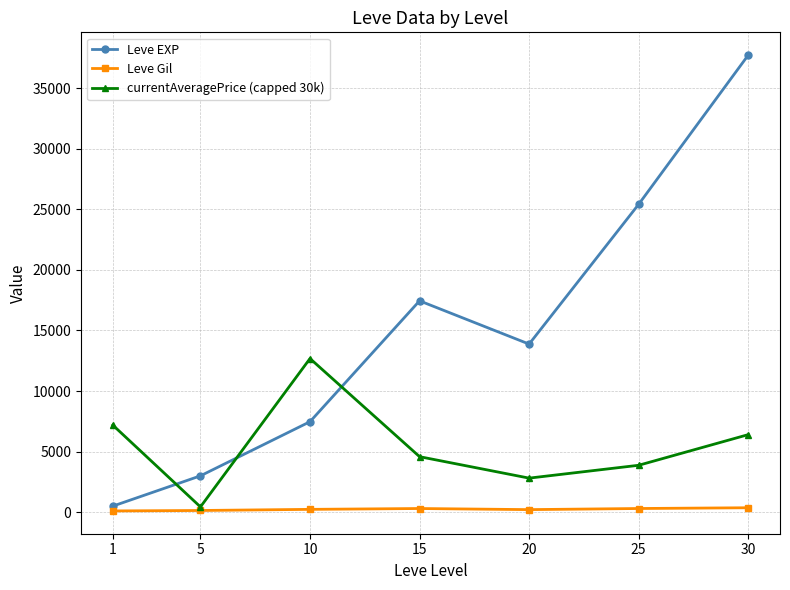

What is the greatest value displayed?

37715.0